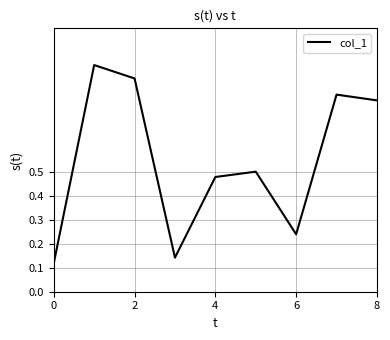

Is it true that the value at 8 is 0.5?

False